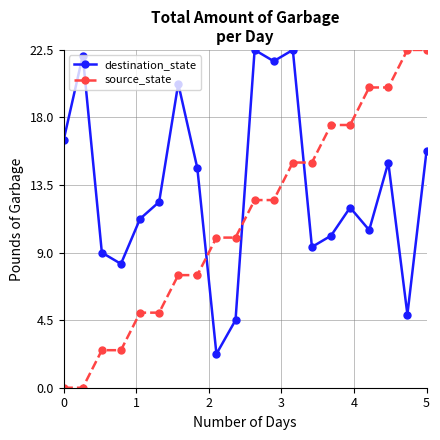

Rank the series by their average value, from highest to lowest.

destination_state, source_state